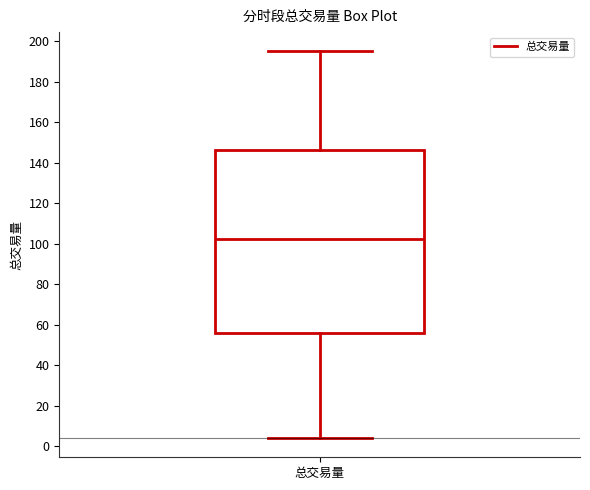

Transcribe this box plot: give where the median line is, the range the box spans, and where the two whiskers end, as read against the y-axis. The values are not printed on the chart, so give them approximately, as read against the axis.

median 102, box 56 to 146, whiskers 4 to 194